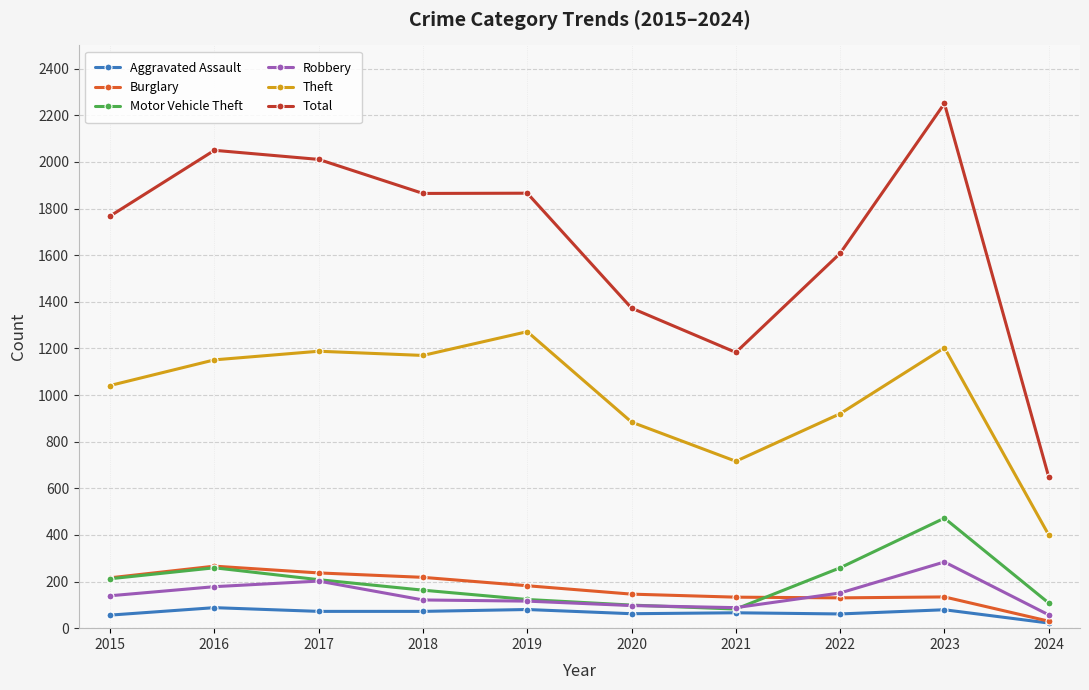

What is the lowest value of the Total series?

649